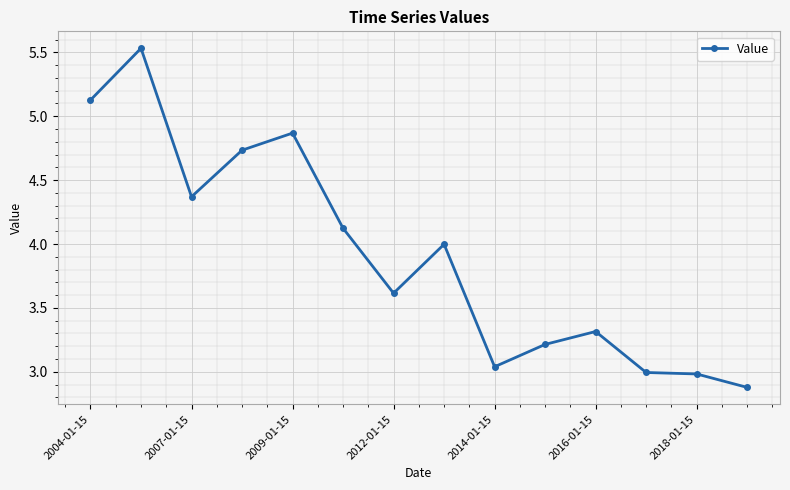

What is the difference between the second highest and second lowest values?

2.1